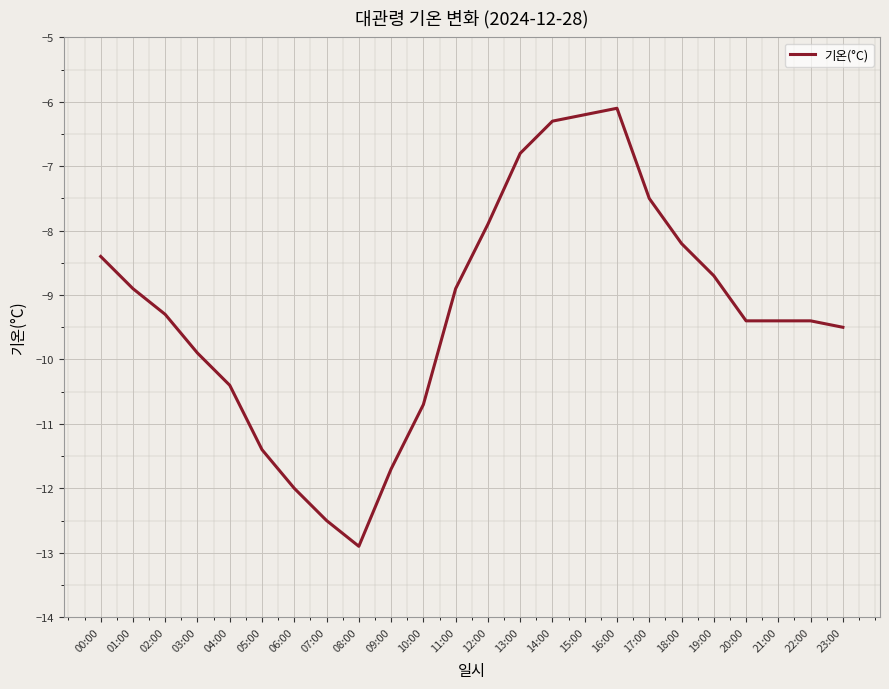

What position from the left is 22:00?

23